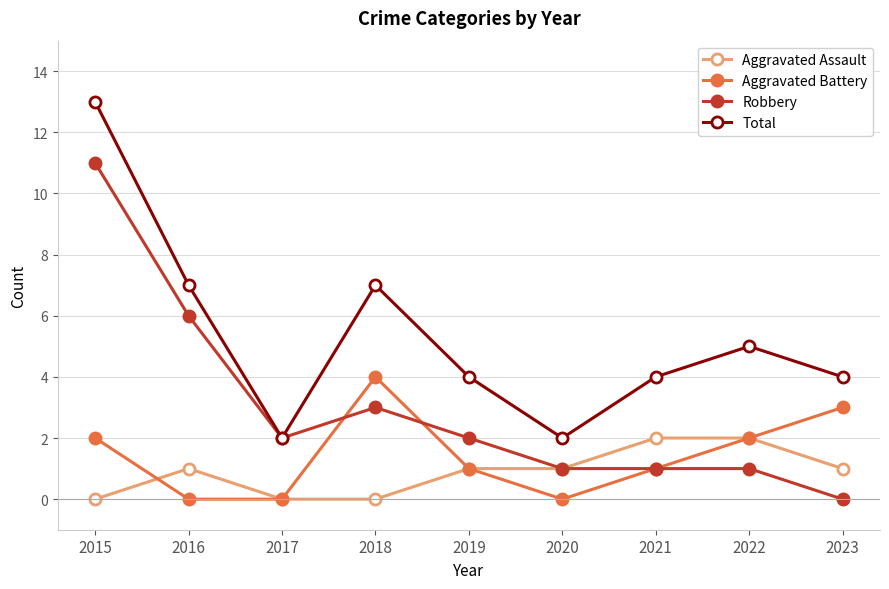

How many lines are shown in the chart?

4